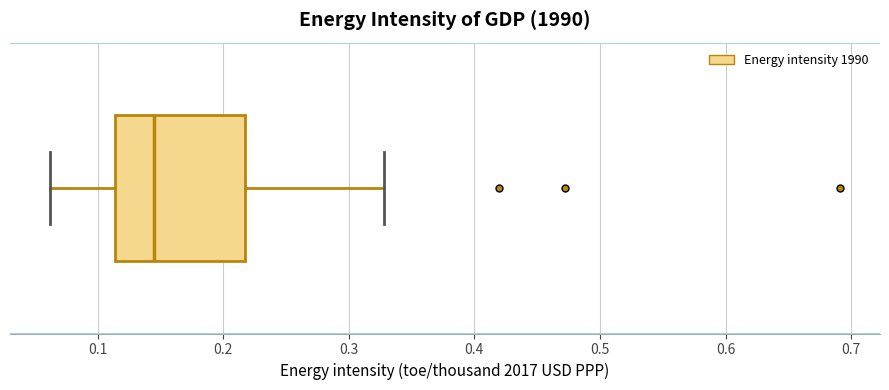

Where does the left whisker of the box end on the x-axis? The values are not printed on the chart, so give them approximately, as read against the axis.

0.06